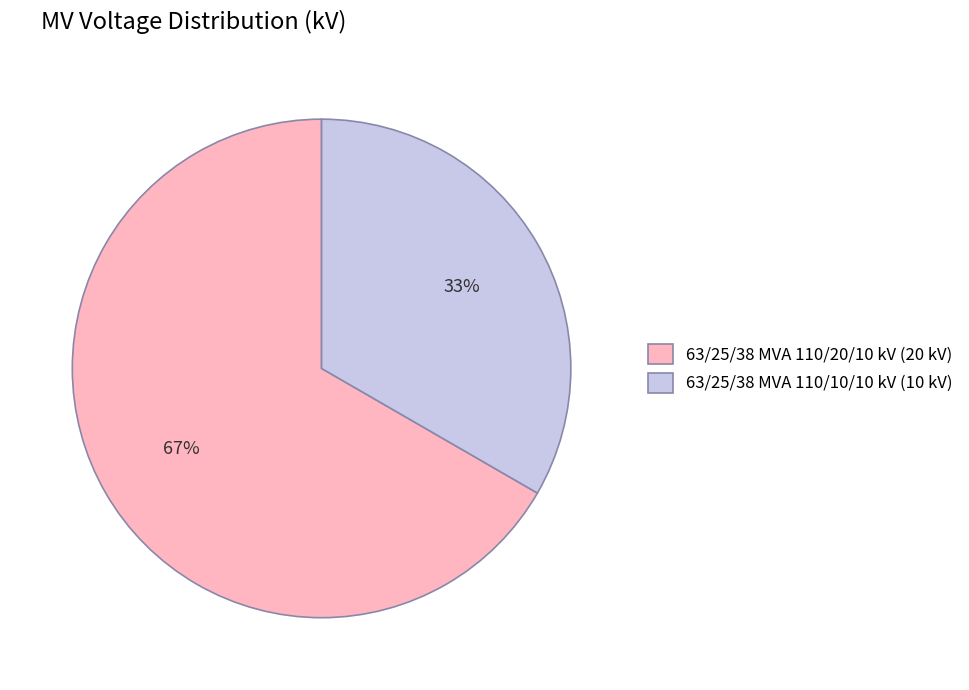

Is 63/25/38 MVA 110/10/10 kV the majority of the pie?

No